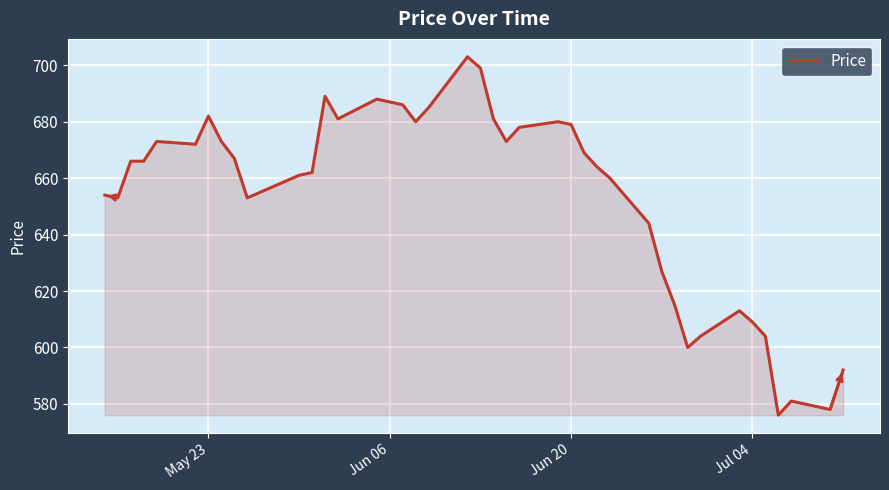

What is the smallest value displayed?

576